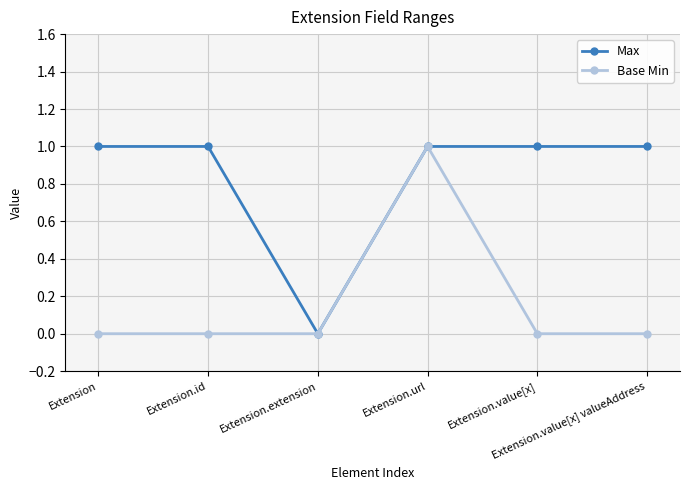

At Extension.value[x] valueAddress, list the series in order from smallest to largest.

Base Min, Max